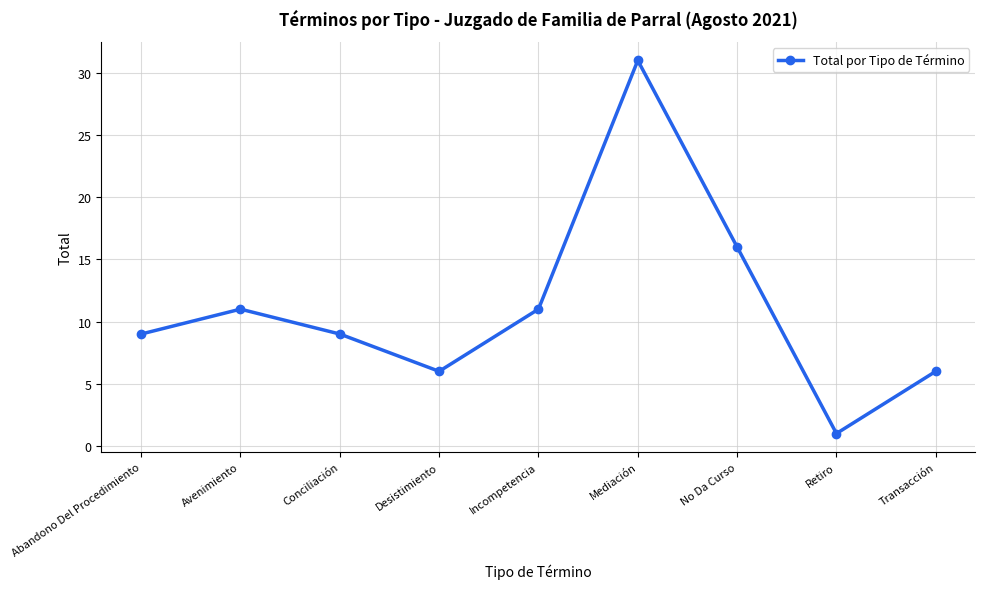

What is the approximate value at Avenimiento?

11